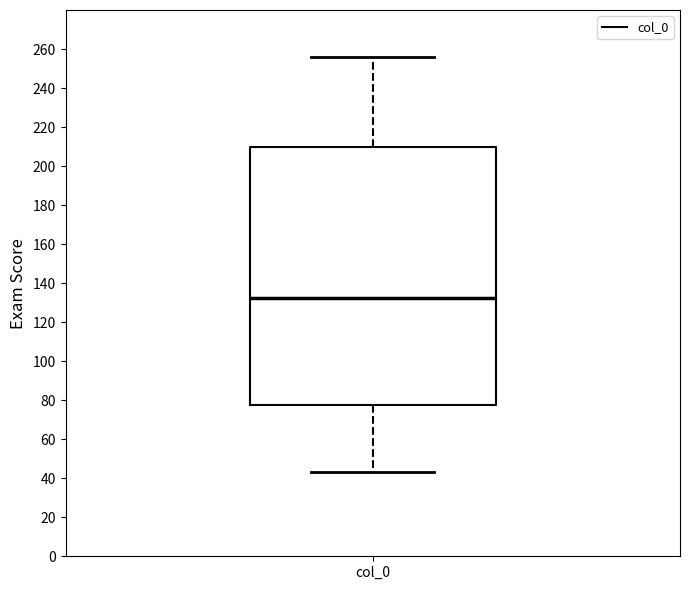

Read this box plot against the y-axis: the position of the median line, the range covered by the box, and the ends of both whiskers. The values are not printed on the chart, so give them approximately, as read against the axis.

median 132, box 78 to 210, whiskers 44 to 256